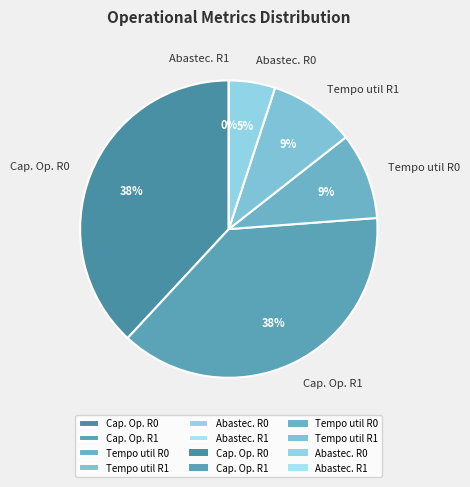

How many segments does this pie chart have?

6